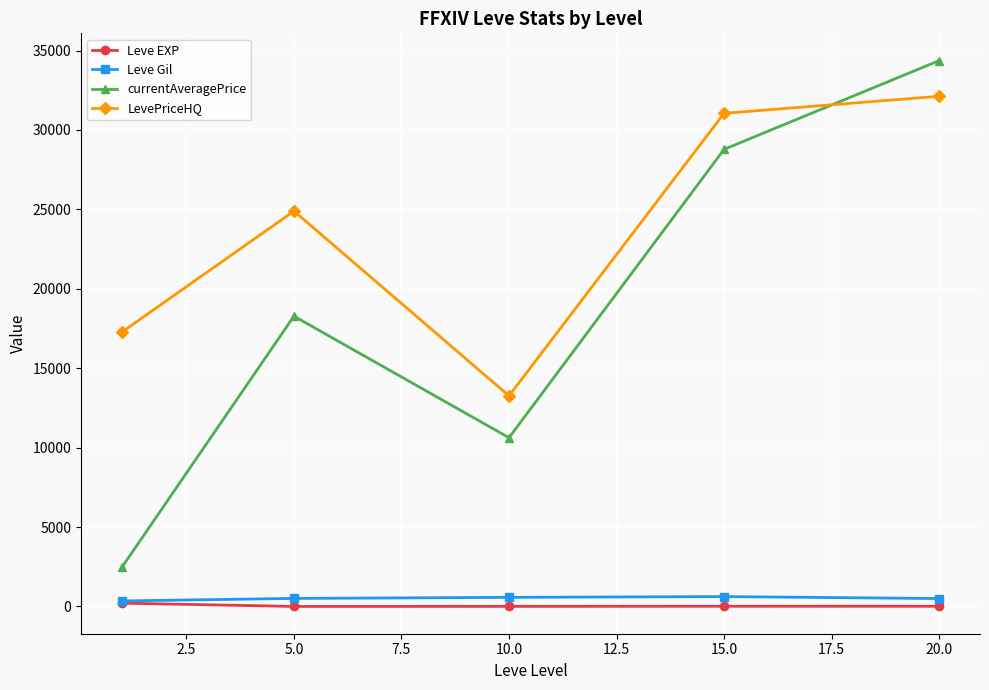

List the series in order of their peak value, highest first.

currentAveragePrice, LevePriceHQ, Leve Gil, Leve EXP